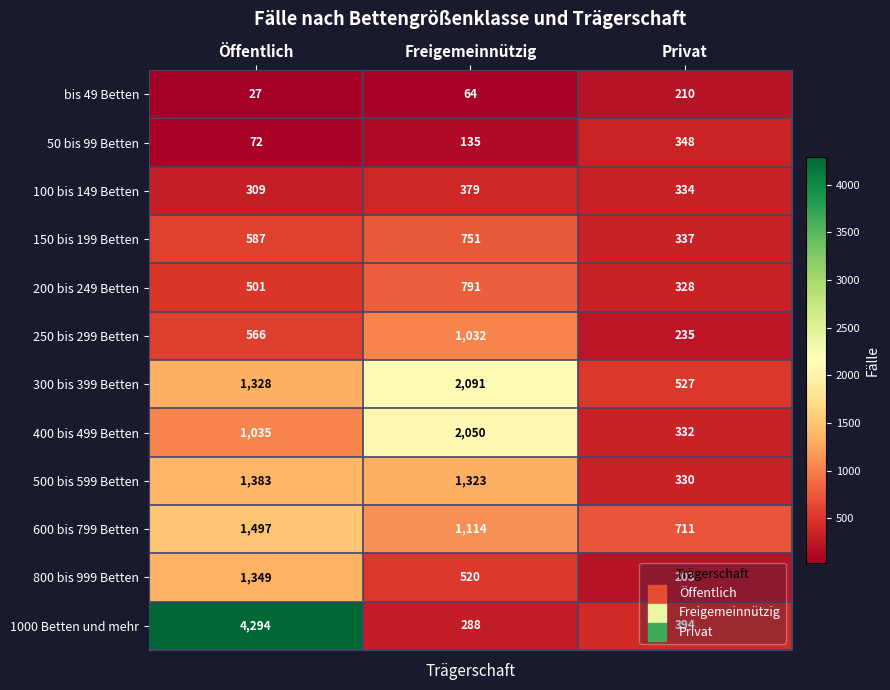

Which series has the largest range (max minus min)?

1000 Betten und mehr